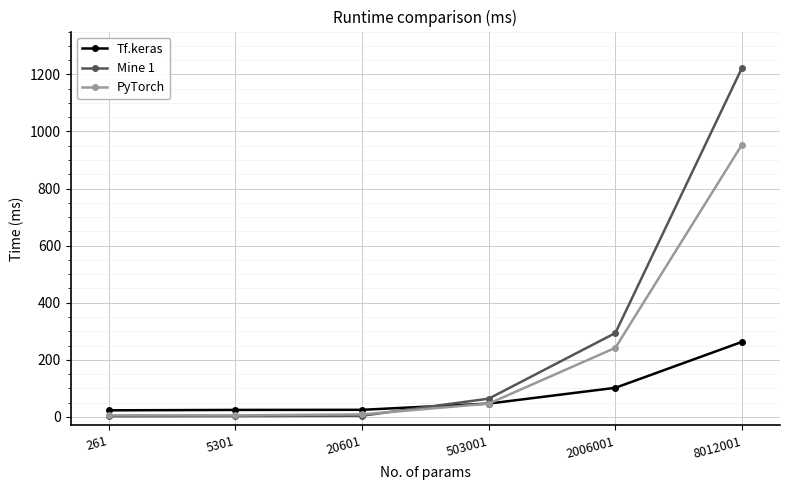

What is the approximate value of Tf.keras at 503001?

46.7